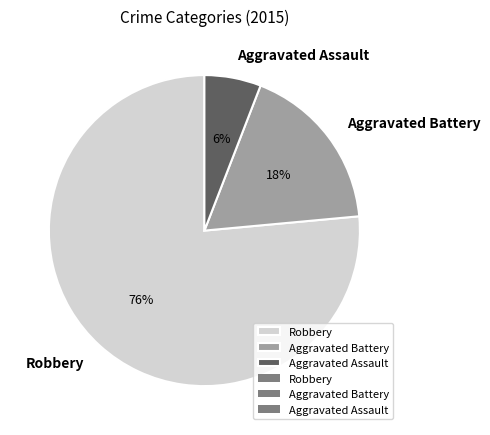

Combined, do Aggravated Battery and Robbery account for over 50%?

Yes